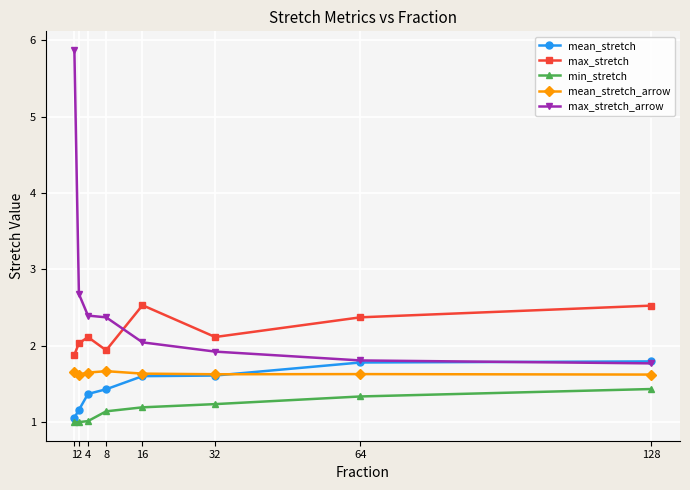

What is the value of the mean_stretch point at the 8th from the left?

1.8